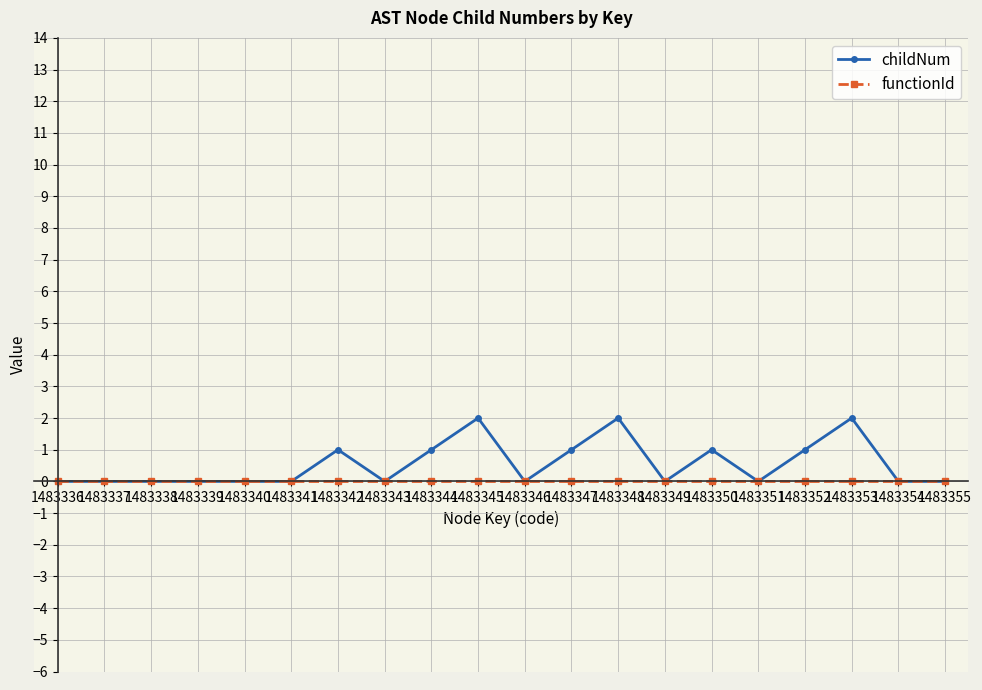

Reading left to right, what are all the values shown in this chart?

childNum: 1483336=0	1483337=0	1483338=0	1483339=0	1483340=0	1483341=0	1483342=1	1483343=0	1483344=1	1483345=2	1483346=0	1483347=1	1483348=2	1483349=0	1483350=1	1483351=0	1483352=1	1483353=2	1483354=0	1483355=0
functionId: 1483336=0	1483337=0	1483338=0	1483339=0	1483340=0	1483341=0	1483342=0	1483343=0	1483344=0	1483345=0	1483346=0	1483347=0	1483348=0	1483349=0	1483350=0	1483351=0	1483352=0	1483353=0	1483354=0	1483355=0